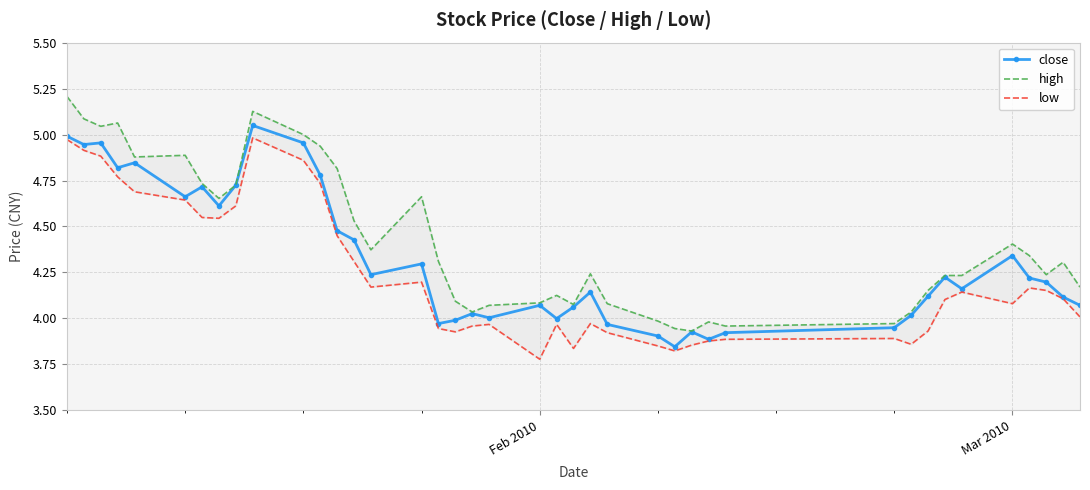

Rank the series by their average value, from lowest to highest.

low, close, high